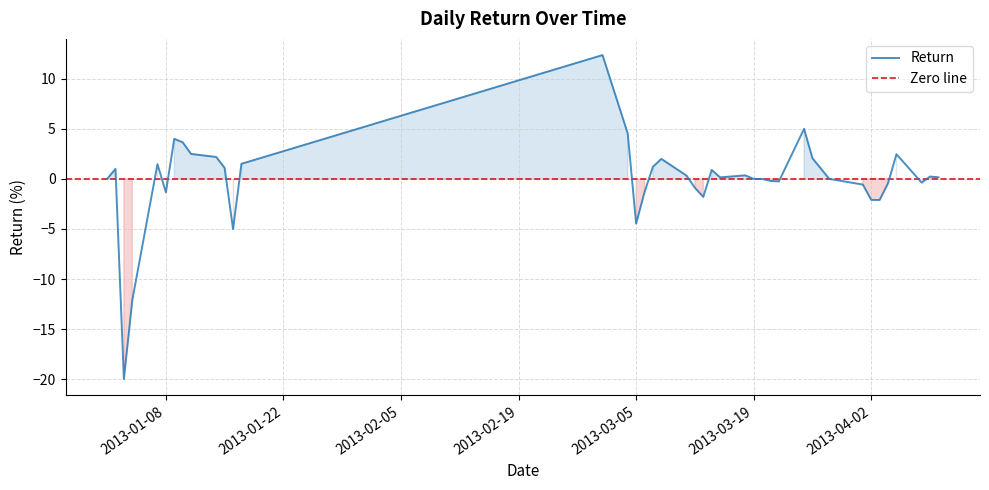

The chart shows a value of 0.7 at 8. True or false?

False